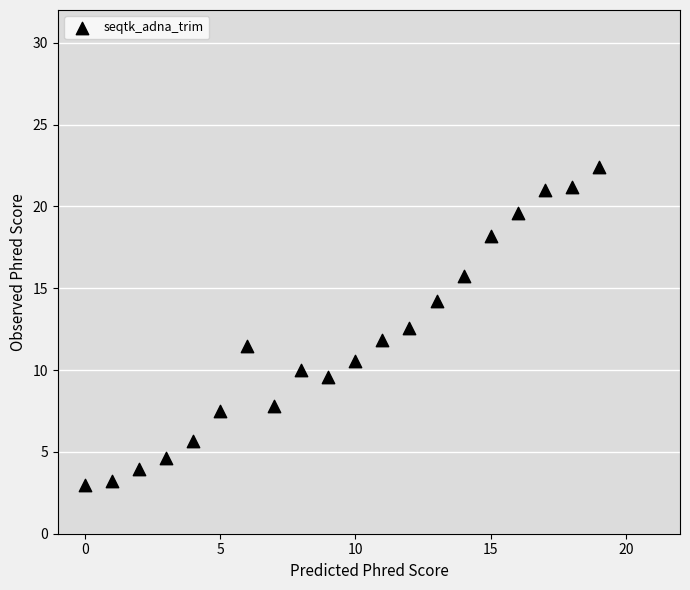

What is the range of Y values (max minus min)?

19.4